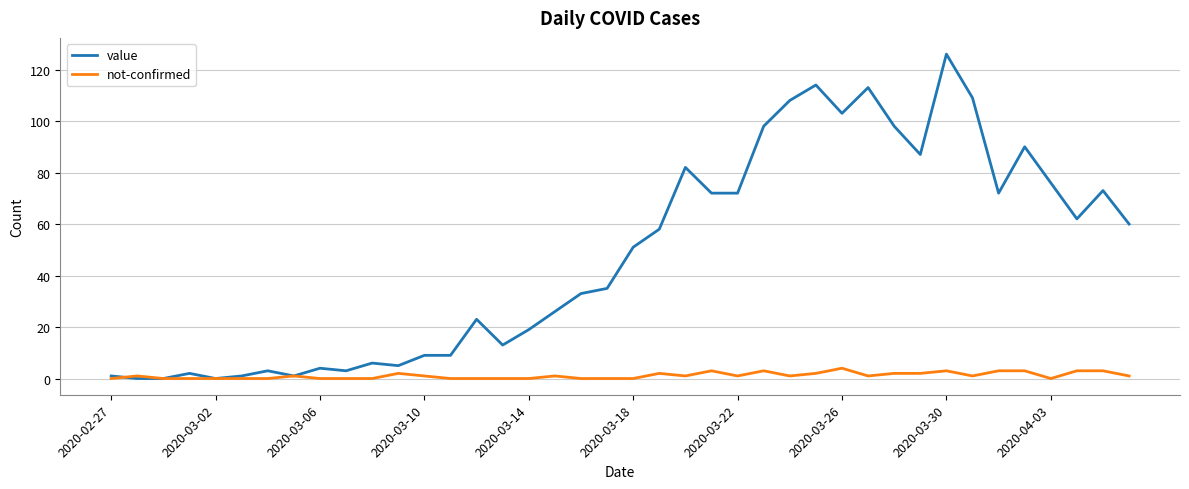

Count the number of categories in the chart.

40